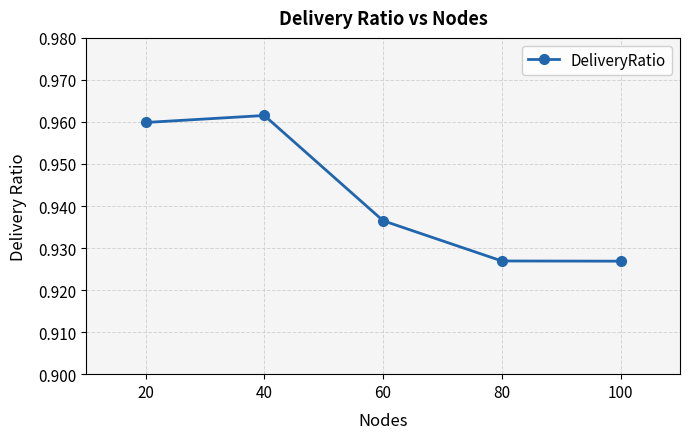

Does the chart display data point markers on the line(s)?

Yes